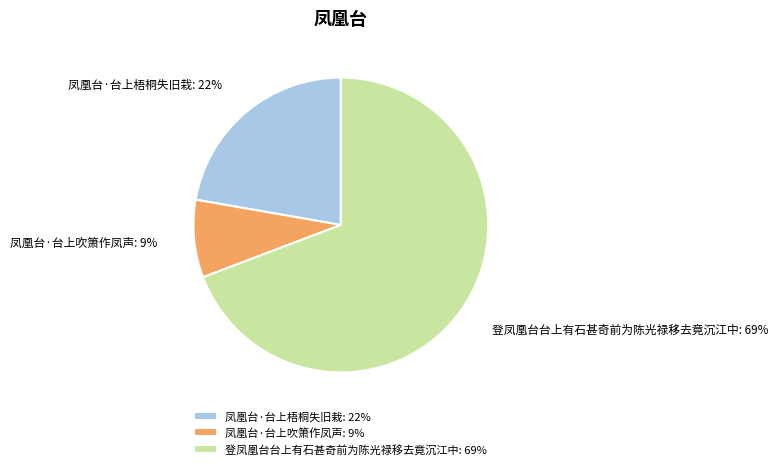

Count the number of slices in the pie.

3